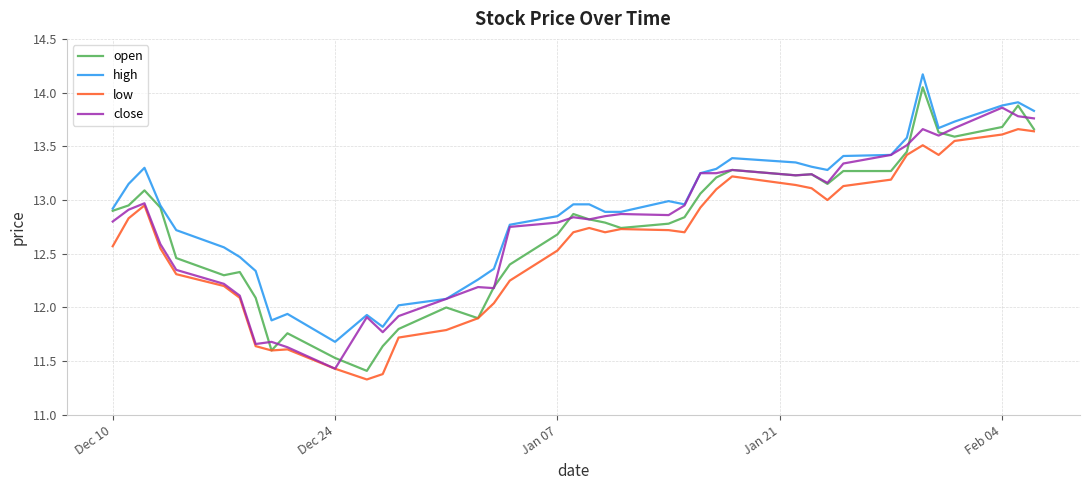

Rank the series by their maximum value, from highest to lowest.

high, open, close, low